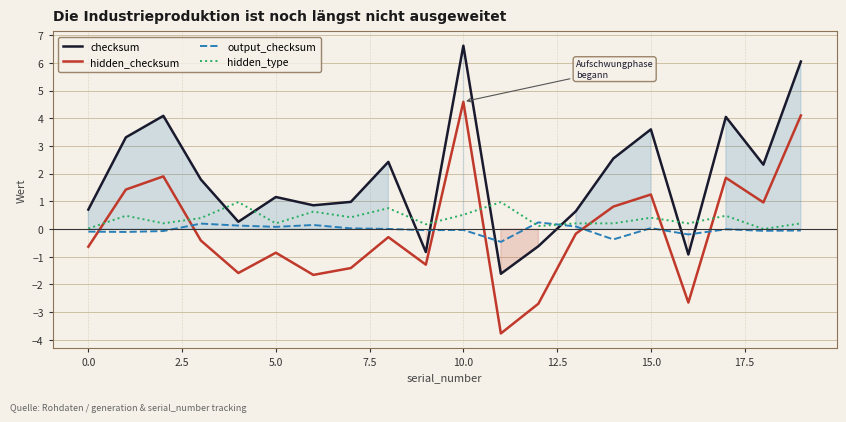

How many data points does each series have?

20